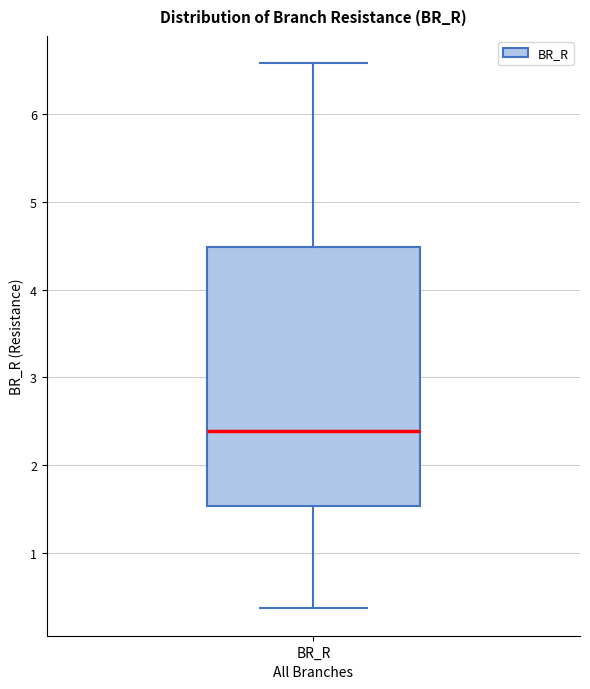

Where does the median line of the box for BR_R sit on the y-axis? The values are not printed on the chart, so give them approximately, as read against the axis.

2.4